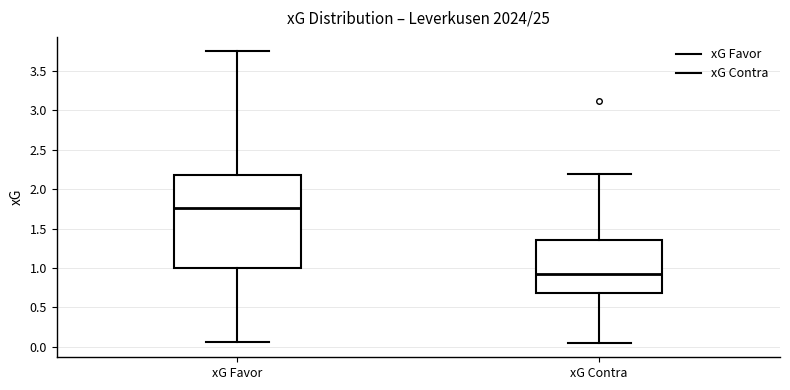

Reading left to right, read every box against the y-axis: the position of its median line, the range the box covers, and the ends of its whiskers. The values are not printed on the chart, so give them approximately, as read against the axis.

xG Favor: median 1.75, box 1.00 to 2.20, whiskers 0.05 to 3.75
xG Contra: median 0.95, box 0.70 to 1.35, whiskers 0.05 to 2.20